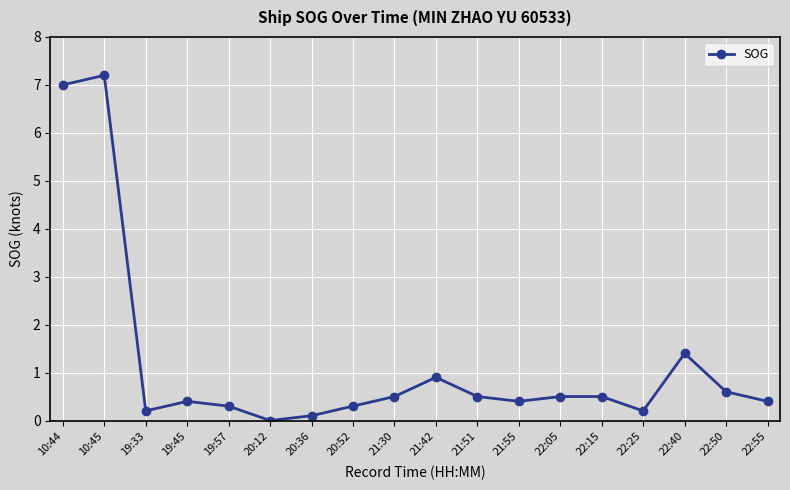

Where is the first local maximum?

10:45